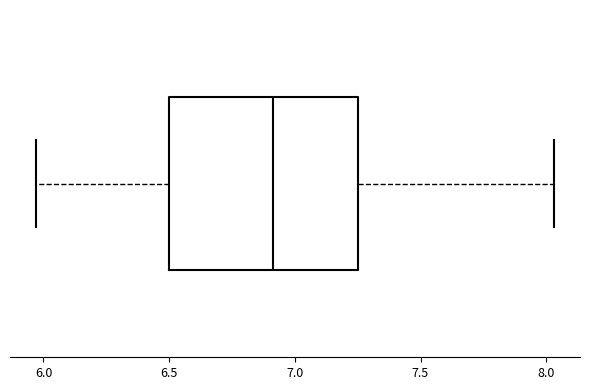

Read this box plot against the x-axis: the position of the median line, the range covered by the box, and the ends of both whiskers. The values are not printed on the chart, so give them approximately, as read against the axis.

median 6.90, box 6.50 to 7.25, whiskers 5.95 to 8.05